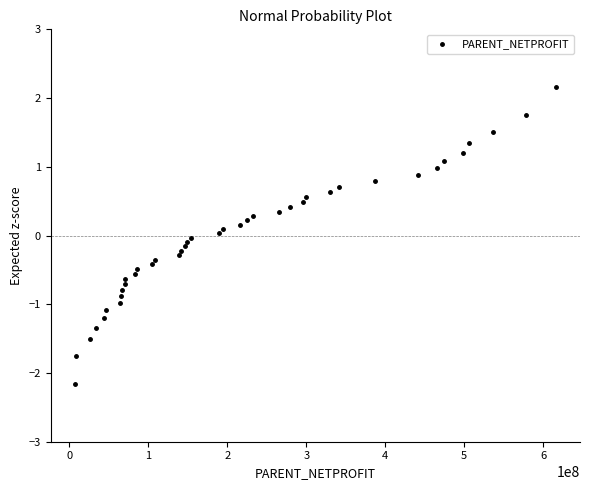

What is the range of X values (max minus min)?

609481356.9